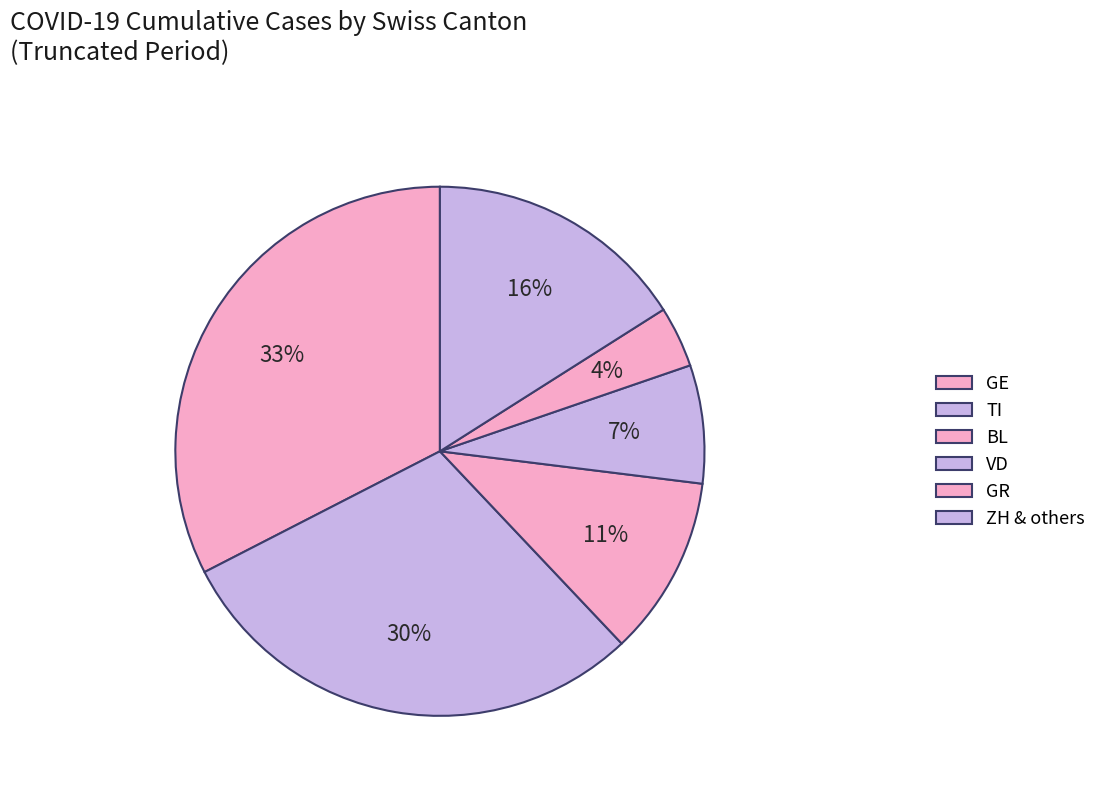

How many slices are in this pie chart?

6